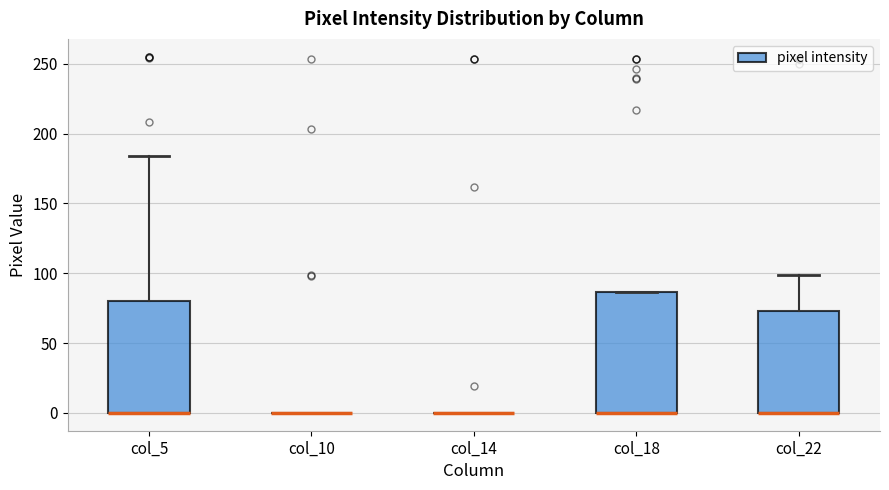

Reading left to right, transcribe this box plot: for each box, give where its median line is, the range the box spans, and where its two whiskers end, as read against the y-axis. The values are not printed on the chart, so give them approximately, as read against the axis.

col_5: median 0 (drawn on the box's lower edge), box 0 to 80, whiskers 0 to 185
col_10: box collapsed to a line at 0, whiskers 0 to 0
col_14: box collapsed to a line at 0, whiskers 0 to 0
col_18: median 0 (drawn on the box's lower edge), box 0 to 85, whiskers 0 to 85
col_22: median 0 (drawn on the box's lower edge), box 0 to 75, whiskers 0 to 100